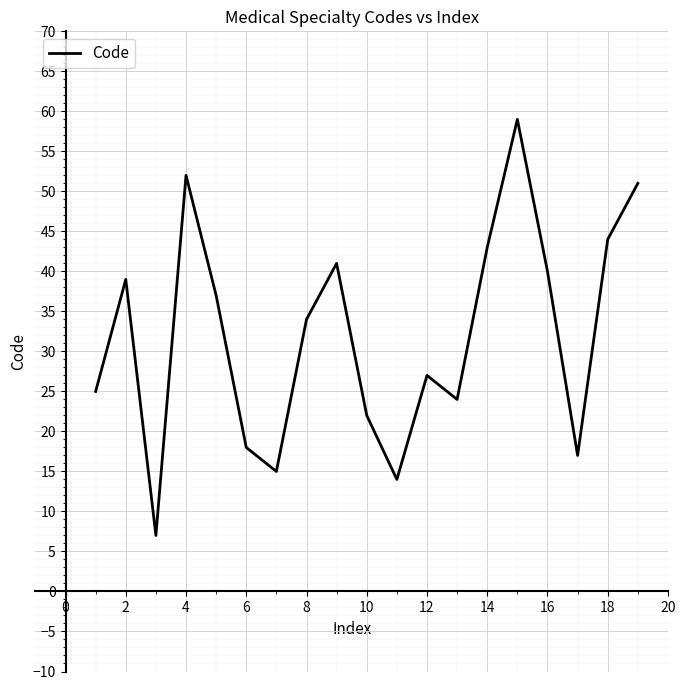

What is the difference between the maximum and minimum values?

52